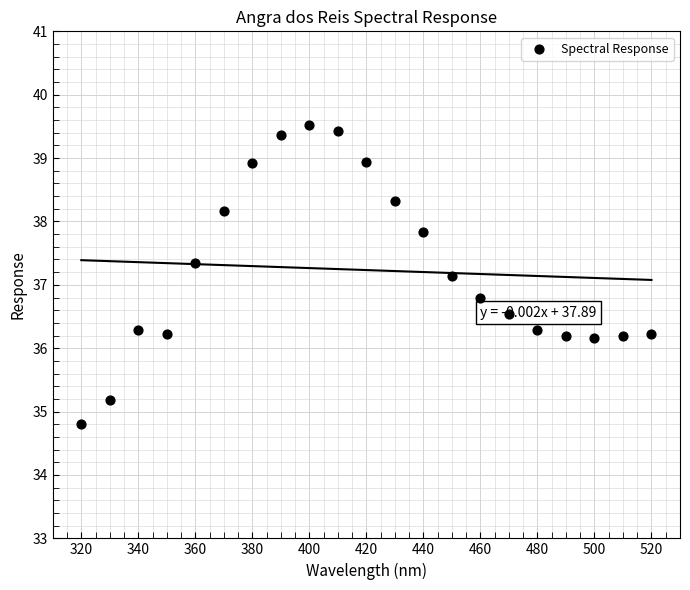

What is the range of Y values (max minus min)?

4.7